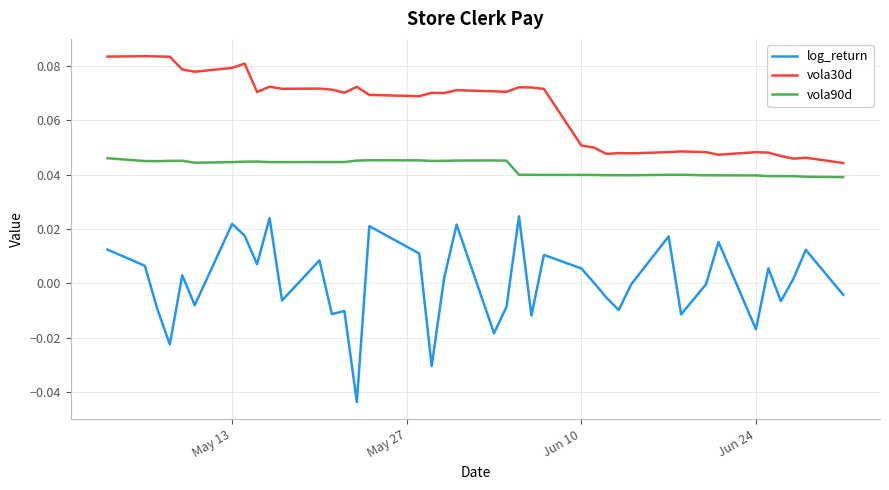

Which series has the widest spread of values?

log_return